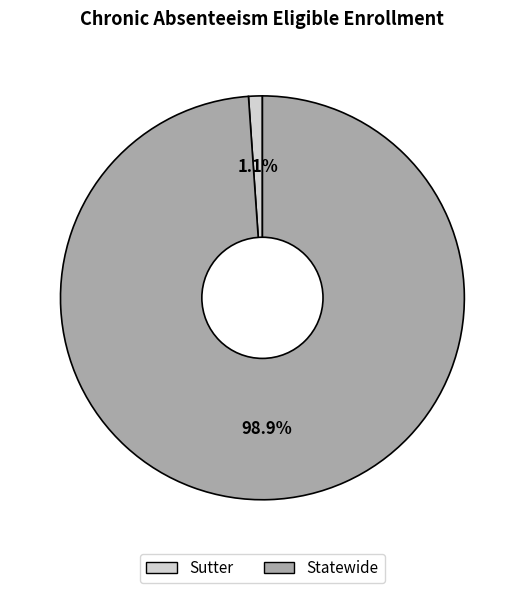

Count the number of slices in the pie.

2